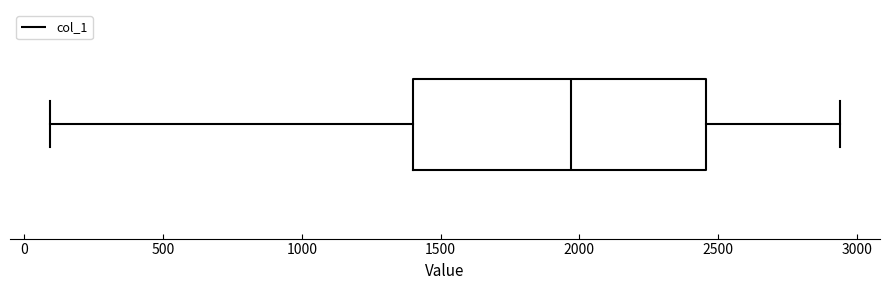

Read this box plot against the x-axis: the position of the median line, the range covered by the box, and the ends of both whiskers. The values are not printed on the chart, so give them approximately, as read against the axis.

median 1950, box 1400 to 2450, whiskers 100 to 2950